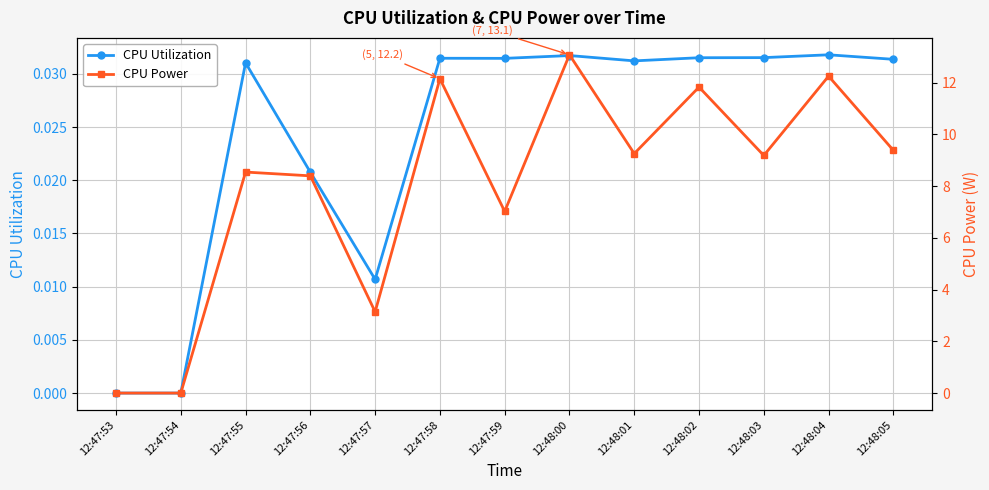

What is the sum of the CPU Power values at 12:47:56 and 12:47:53?

8.4